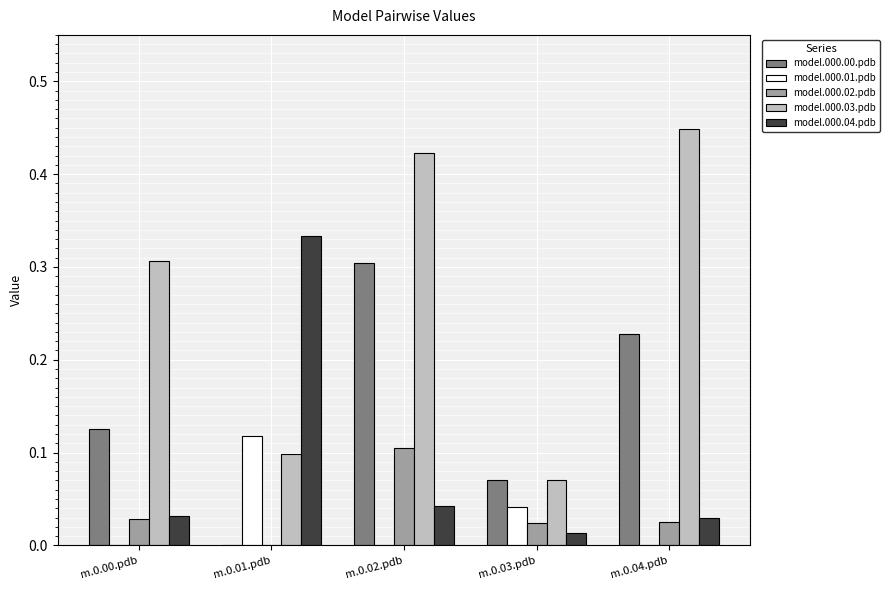

Which series has the largest range (max minus min)?

model.000.03.pdb